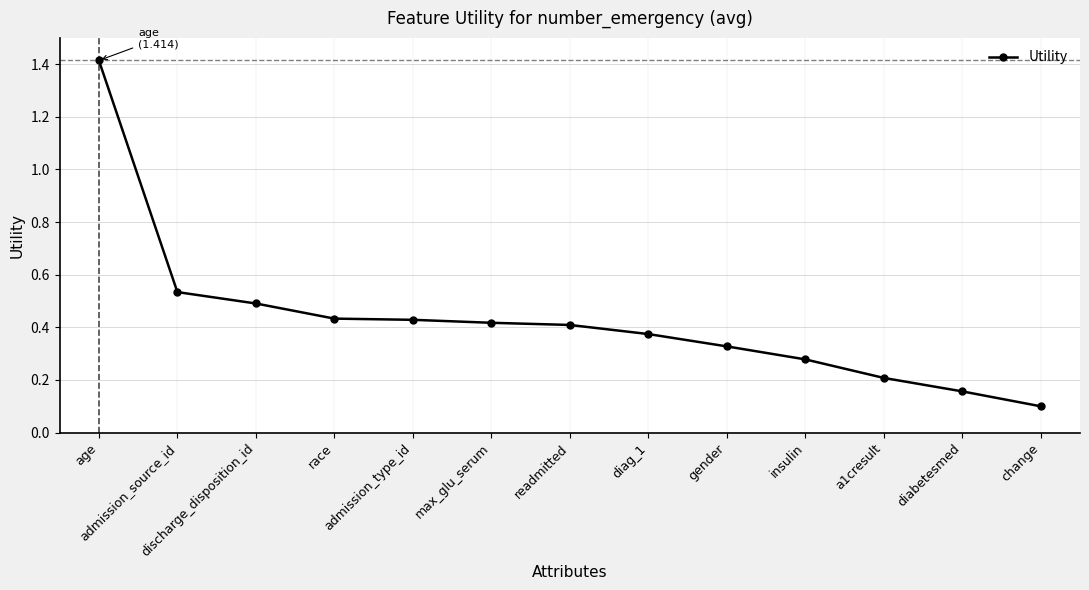

True or false: the data has more than 2 interior local peaks.

False